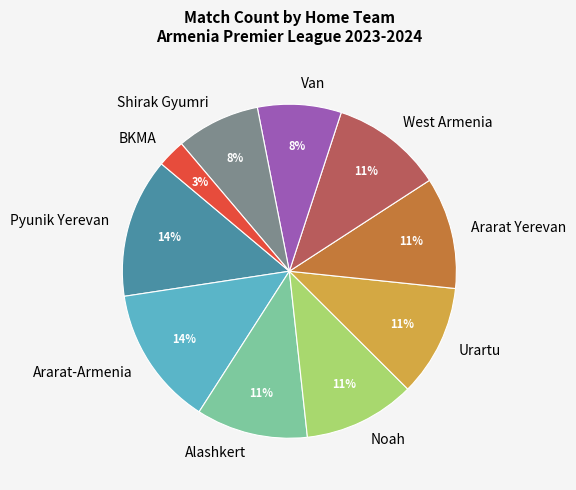

Which slice is the smallest?

BKMA